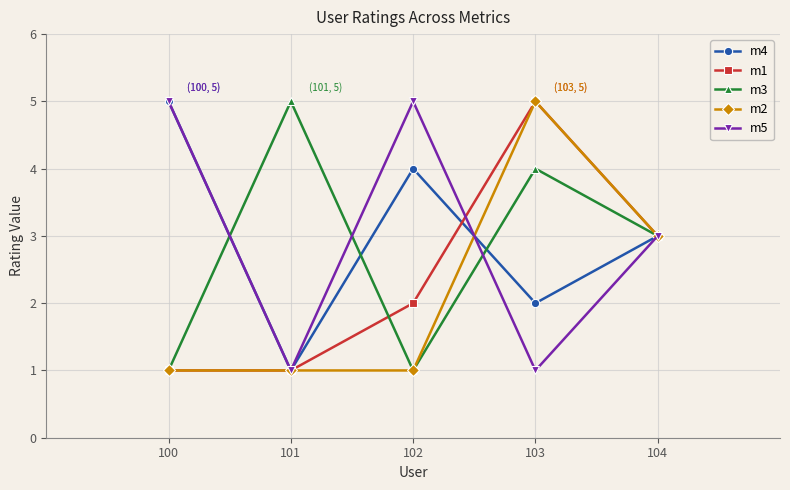

What is the difference between the highest and lowest values at 101?

4